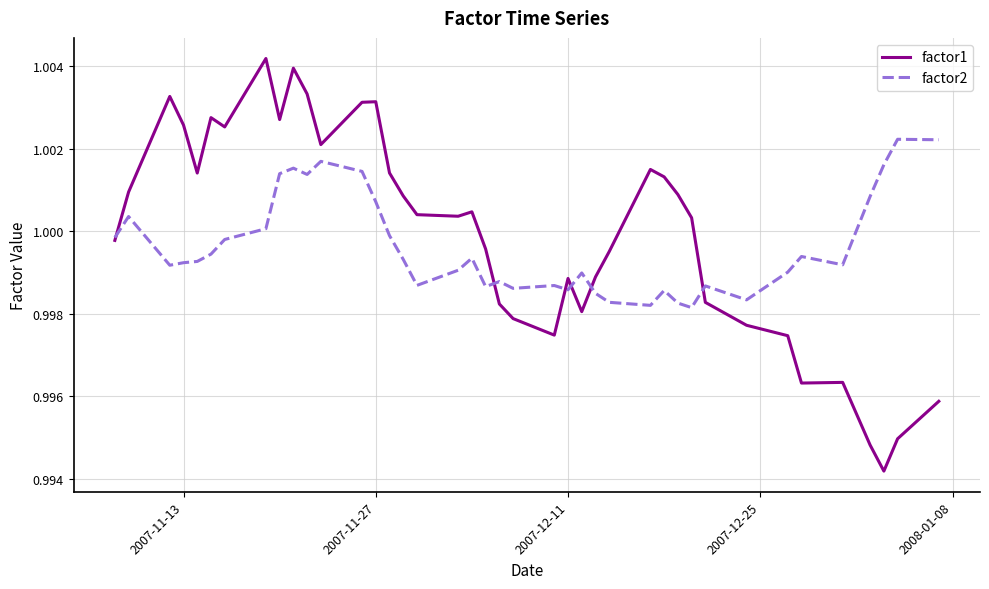

How many distinct data groups are displayed?

2